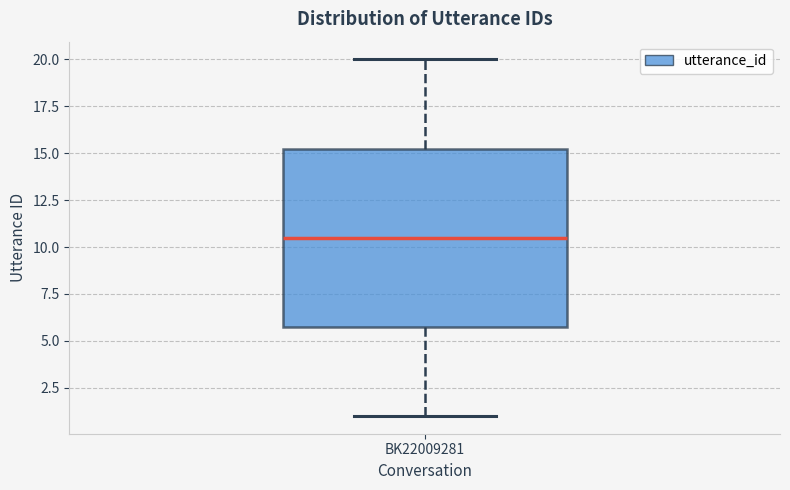

Transcribe this box plot: give where the median line is, the range the box spans, and where the two whiskers end, as read against the y-axis. The values are not printed on the chart, so give them approximately, as read against the axis.

median 10.5, box 6.0 to 15.5, whiskers 1.0 to 20.0